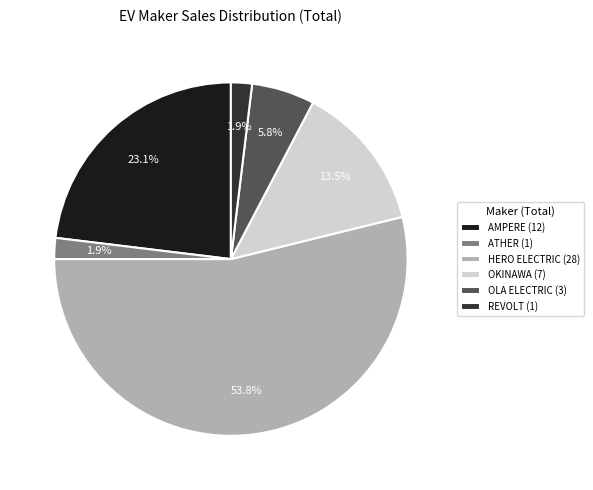

Which slice represents more than half of the pie?

HERO ELECTRIC (28)